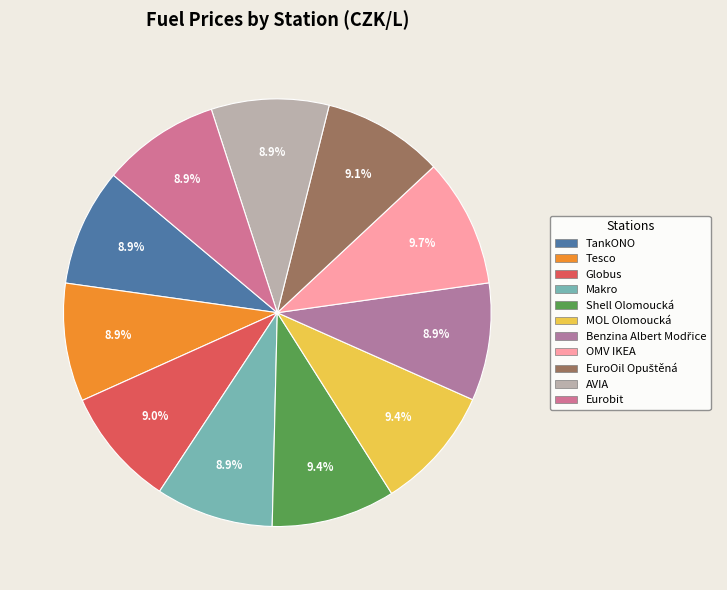

Is it true that Benzina Albert Modřice is 9% of the pie?

True